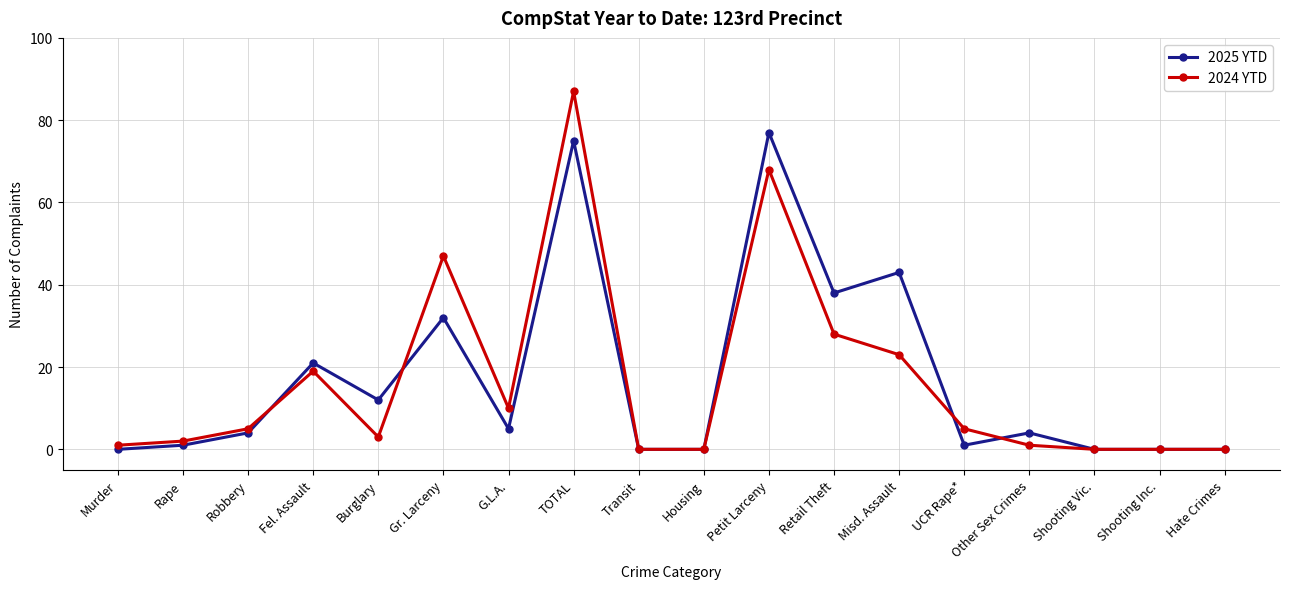

What is the total value across all series at TOTAL?

162